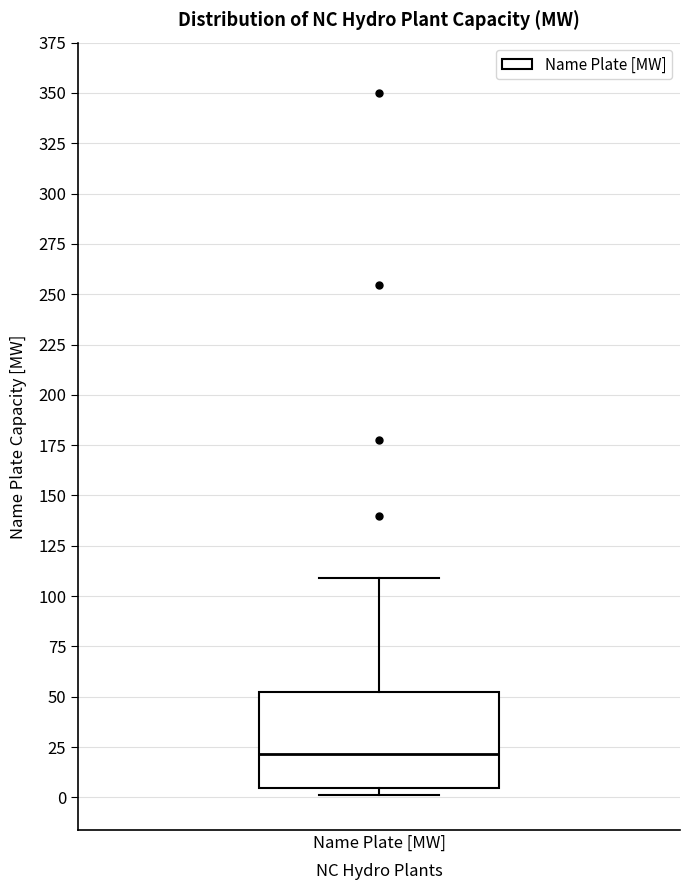

Transcribe this box plot: give where the median line is, the range the box spans, and where the two whiskers end, as read against the y-axis. The values are not printed on the chart, so give them approximately, as read against the axis.

median 20, box 5 to 55, whiskers 0 to 110